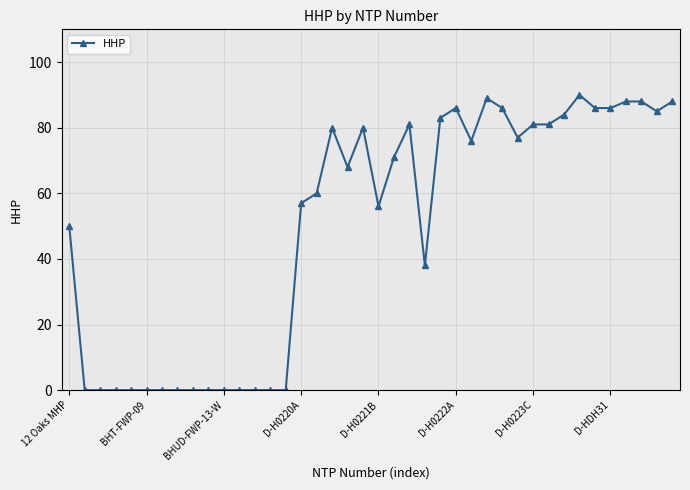

True or false: there are more than 2 points higher than both neighbors.

True